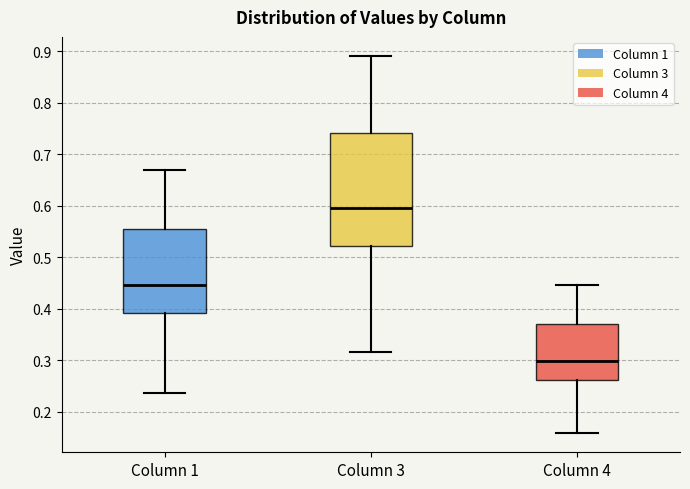

Which box has the lowest median line?

Column 4